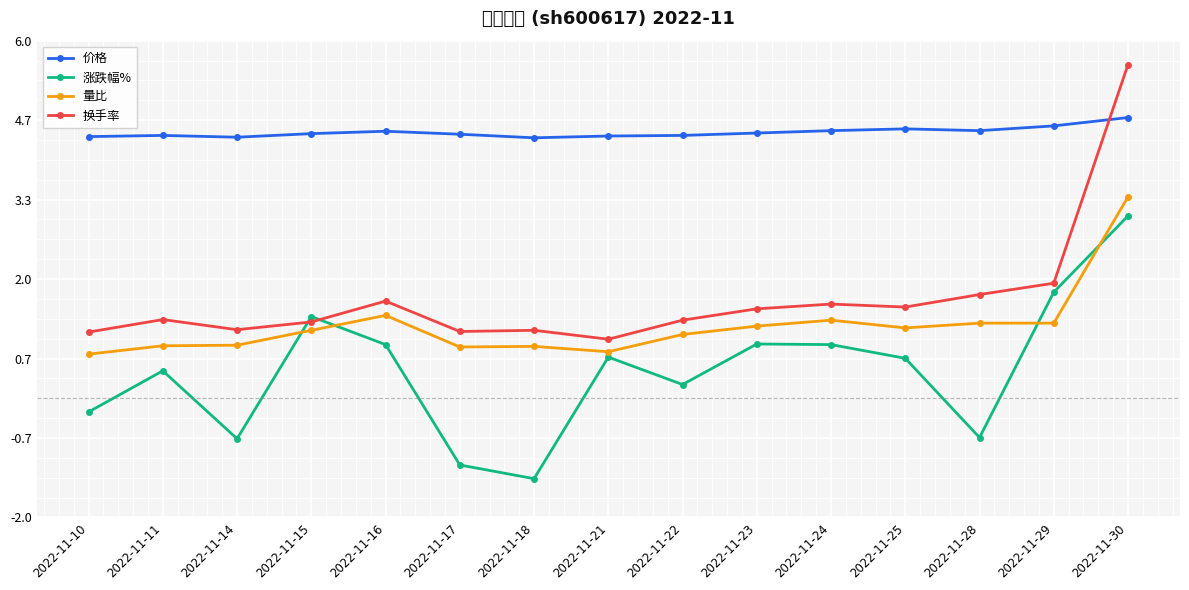

True or false: 价格 and 换手率 intersect in this chart.

True